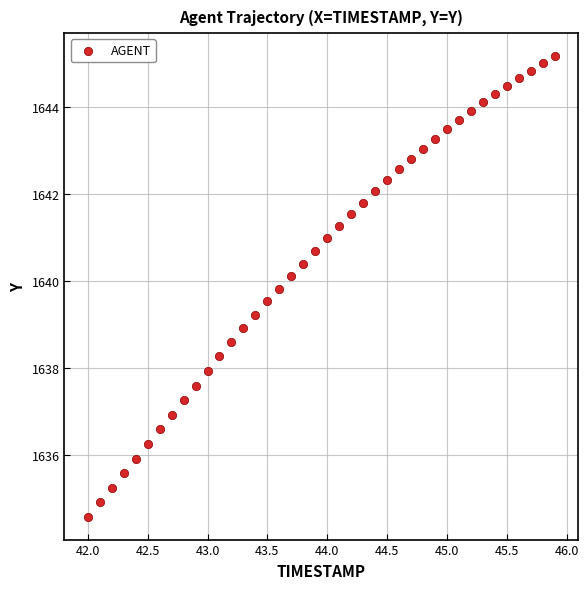

What is the range of X values (max minus min)?

3.9